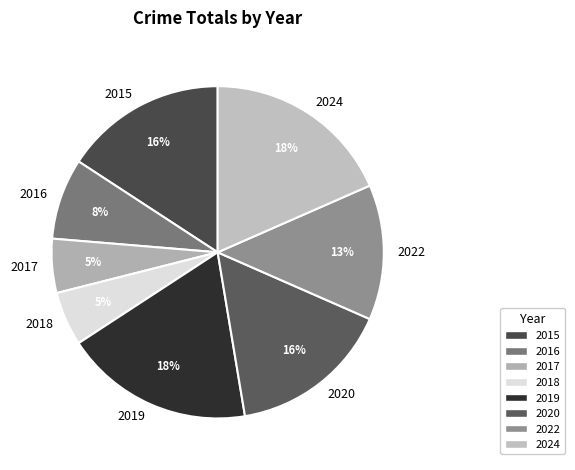

Approximately how many times larger is the value at 2018 compared to 2022?

0.4